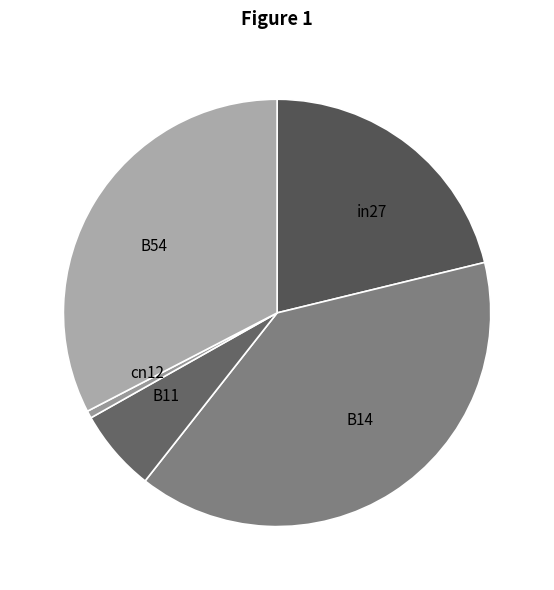

Between B54 and B11, which is larger?

B54